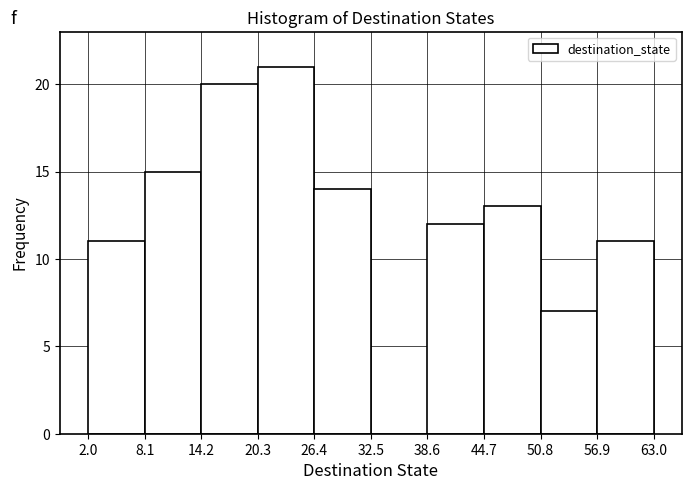

Over which range of the x-axis is the bar tallest?

20.3 to 26.4